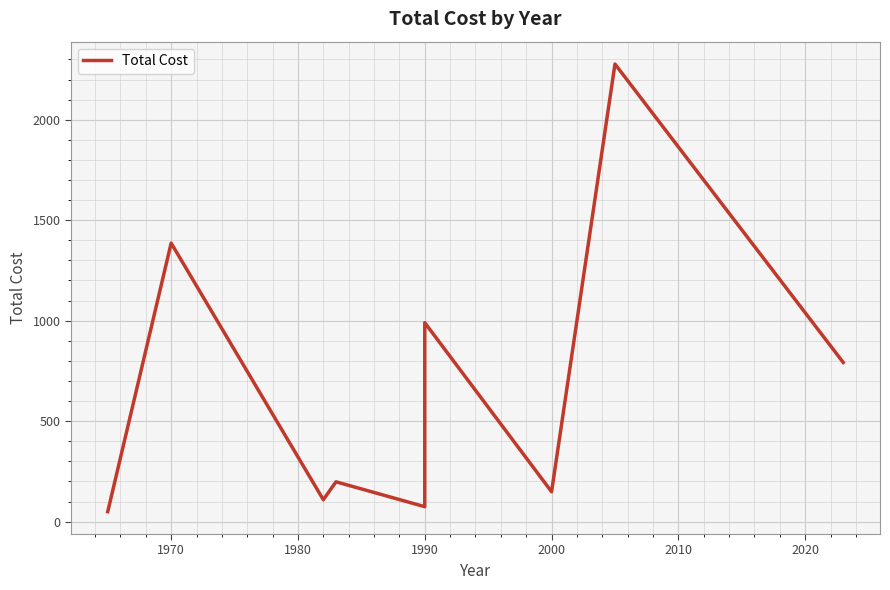

At which category does the data reach its first local peak?

1970